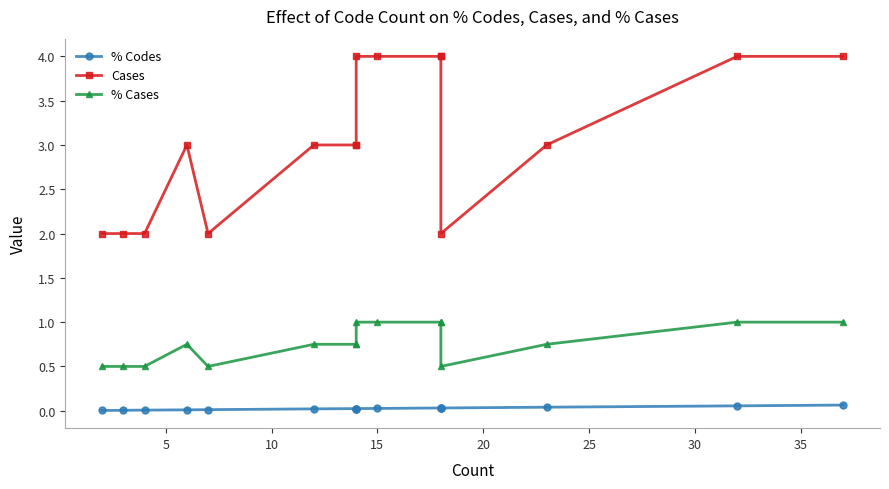

Which series has the largest range (max minus min)?

Cases